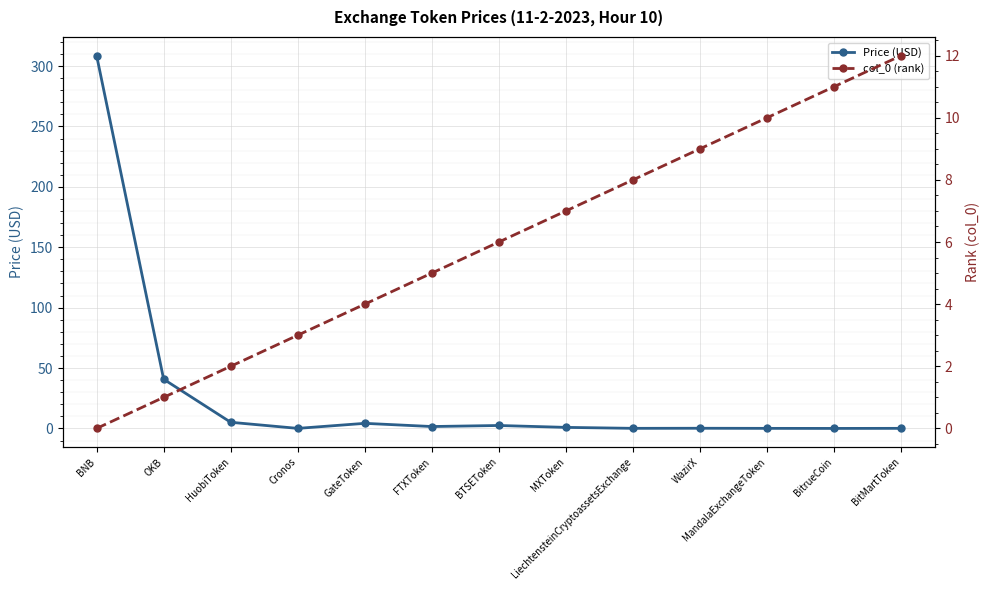

Does the chart display data point markers on the line(s)?

Yes